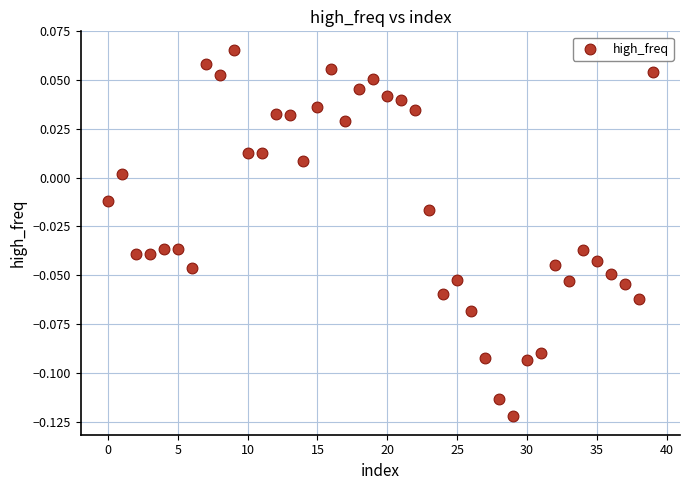

Count the number of points in this scatter plot.

40